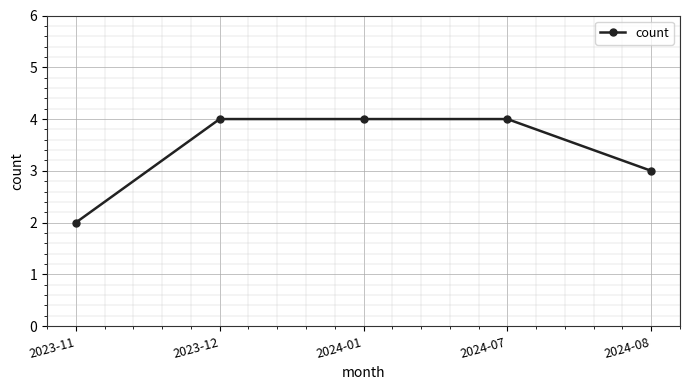

Reading right to left, extract all data points from this chart.

2024-08=3	2024-07=4	2024-01=4	2023-12=4	2023-11=2